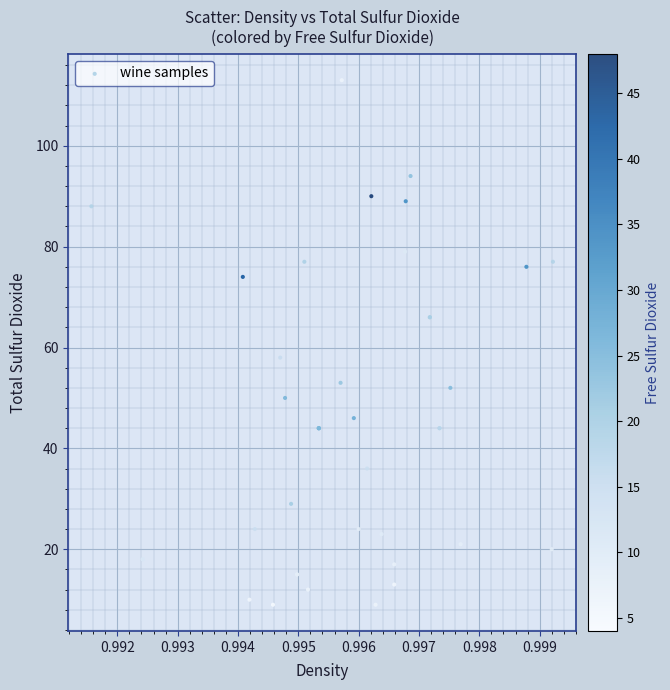

What Y value in the scatter plot is closest to 61?

58